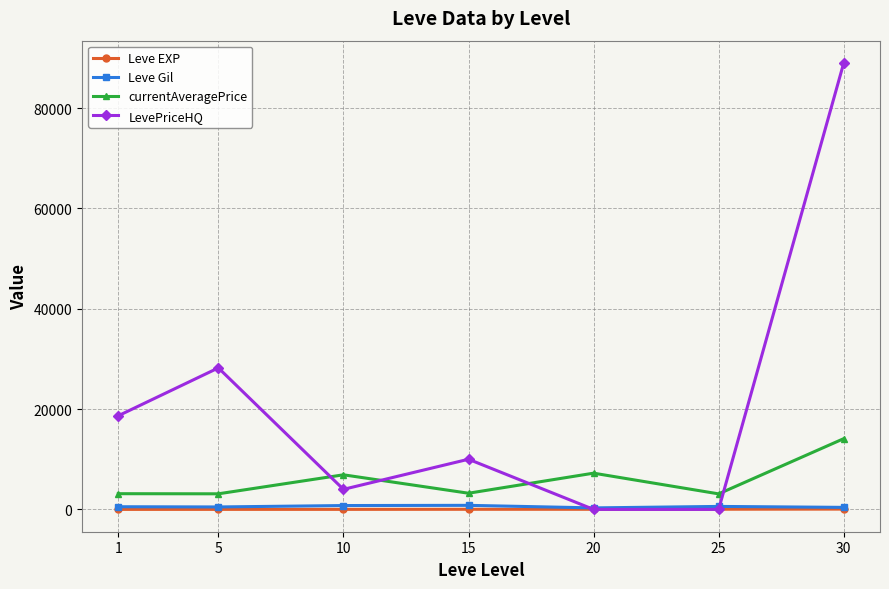

What is the highest value of the Leve Gil series?

810.0